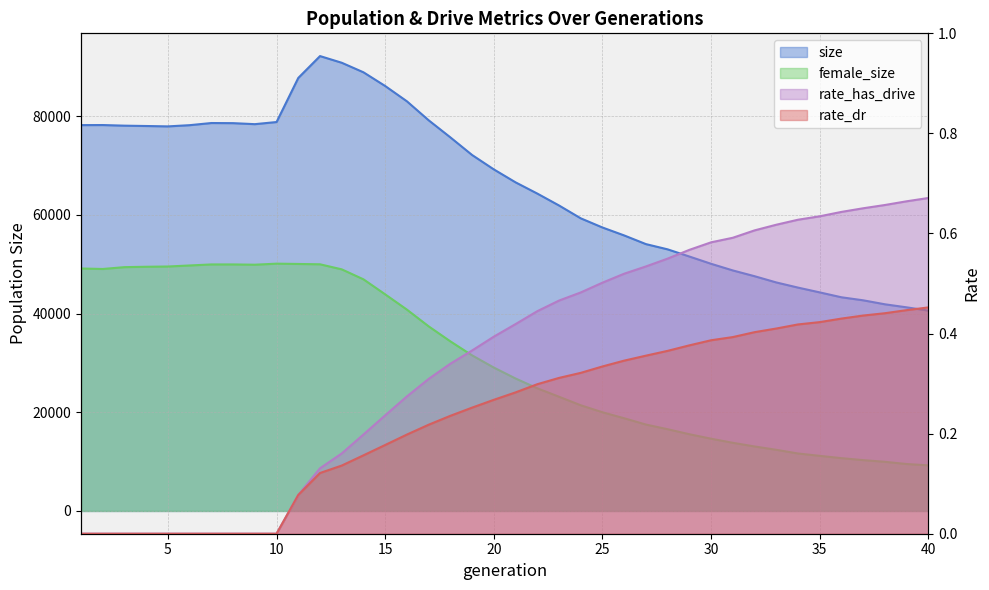

Rank the categories by female_size value from highest to lowest.

10, 11, 12, 8, 7, 9, 6, 5, 4, 3, 1, 2, 13, 14, 15, 16, 17, 18, 19, 20, 21, 22, 23, 24, 25, 26, 27, 28, 29, 30, 31, 32, 33, 34, 35, 36, 37, 38, 39, 40